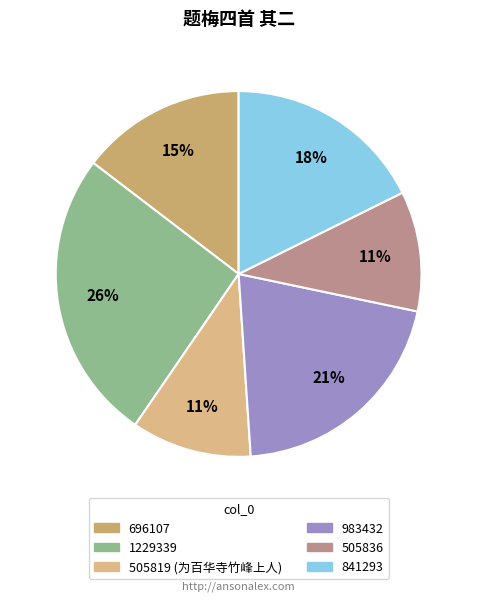

How many slices are in this pie chart?

6